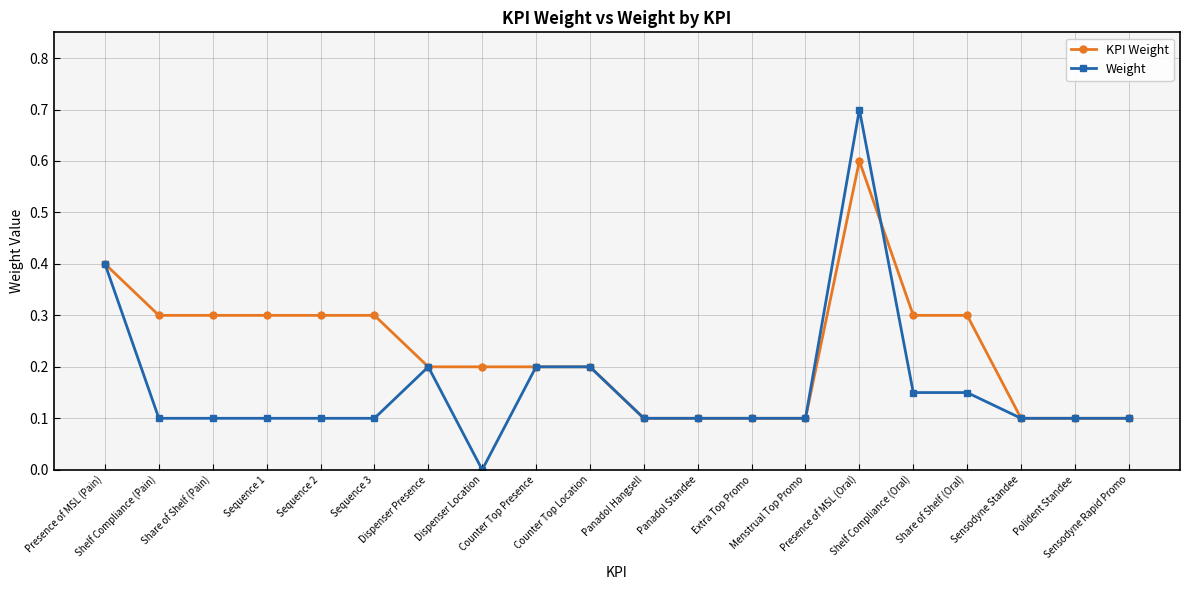

What is the label of the 15th point from the left?

Presence of MSL (Oral)